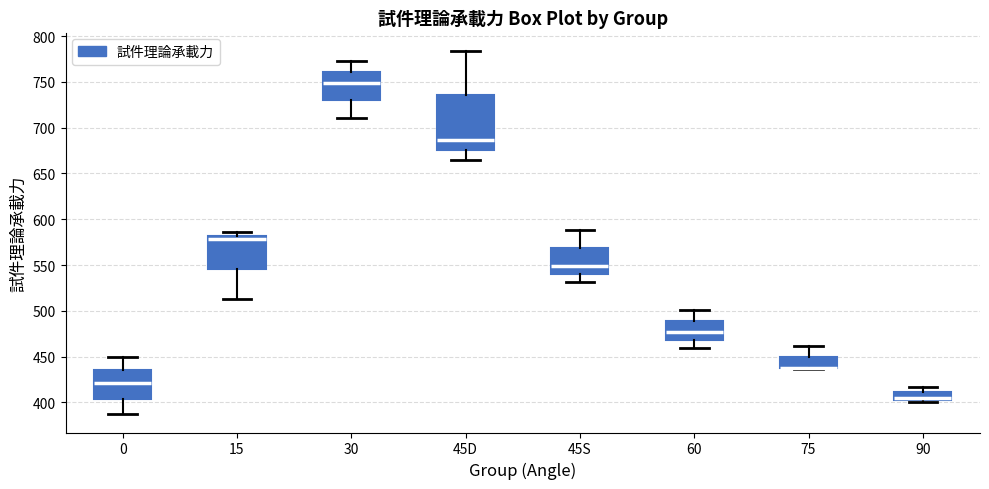

Reading left to right, transcribe this box plot: for each box, give where its median line is, the range the box spans, and where its two whiskers end, as read against the y-axis. The values are not printed on the chart, so give them approximately, as read against the axis.

0: median 420, box 405 to 435, whiskers 385 to 450
15: median 580 (just below the box's upper edge), box 545 to 580, whiskers 515 to 585
30: median 750, box 730 to 760, whiskers 710 to 770
45D: median 685, box 675 to 735, whiskers 665 to 785
45S: median 550, box 540 to 570, whiskers 530 to 590
60: median 475, box 470 to 490, whiskers 460 to 500
75: median 440 (drawn on the box's lower edge), box 435 to 450, whiskers 435 to 460
90: median 405 (just above the box's lower edge), box 405 to 410, whiskers 400 to 415